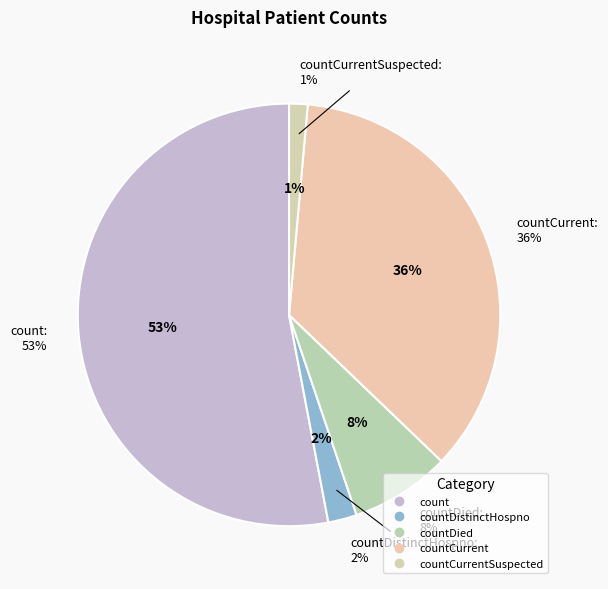

Which has a higher value, countDied or count?

count